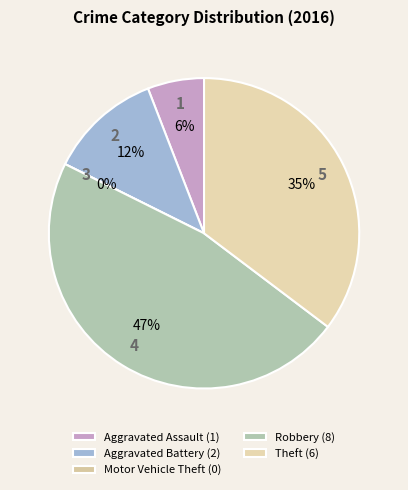

Which category has the biggest portion of the pie?

Robbery